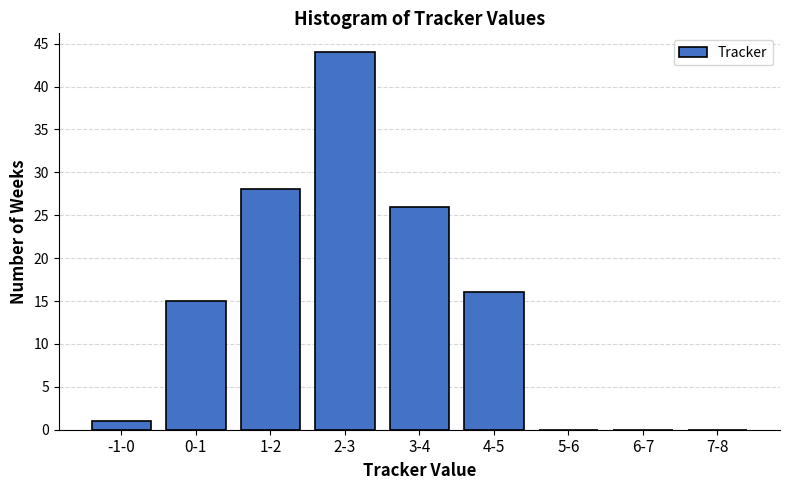

Reading right to left, what are all the values shown in this chart?

7-8=0	6-7=0	5-6=0	4-5=16	3-4=26	2-3=44	1-2=28	0-1=15	-1-0=1